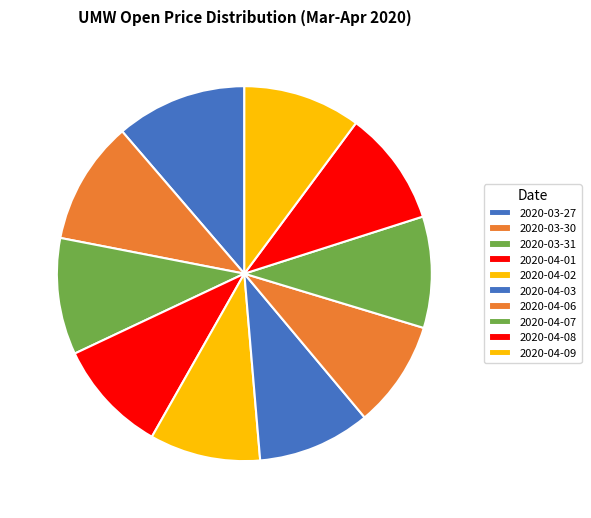

How many segments does this pie chart have?

10